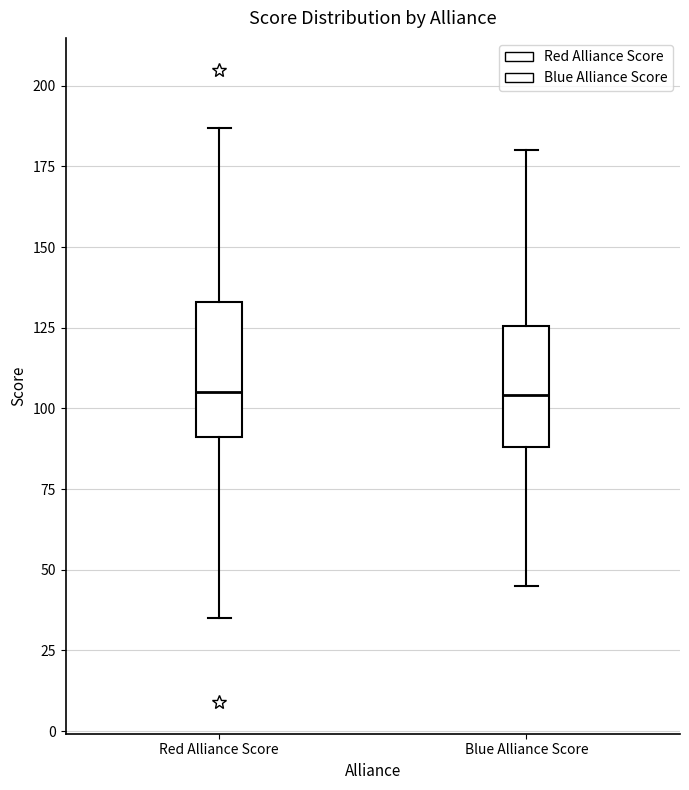

Where is the upper edge of the box for Blue Alliance Score on the y-axis? The values are not printed on the chart, so give them approximately, as read against the axis.

125